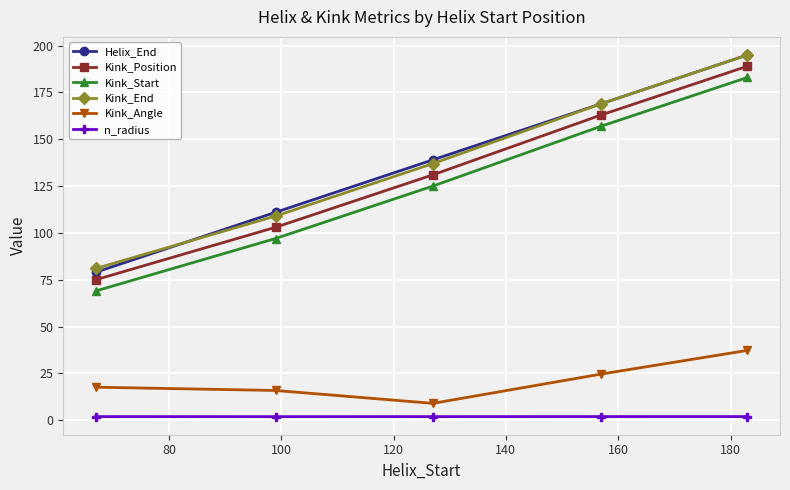

Which series has the widest spread of values?

Helix_End